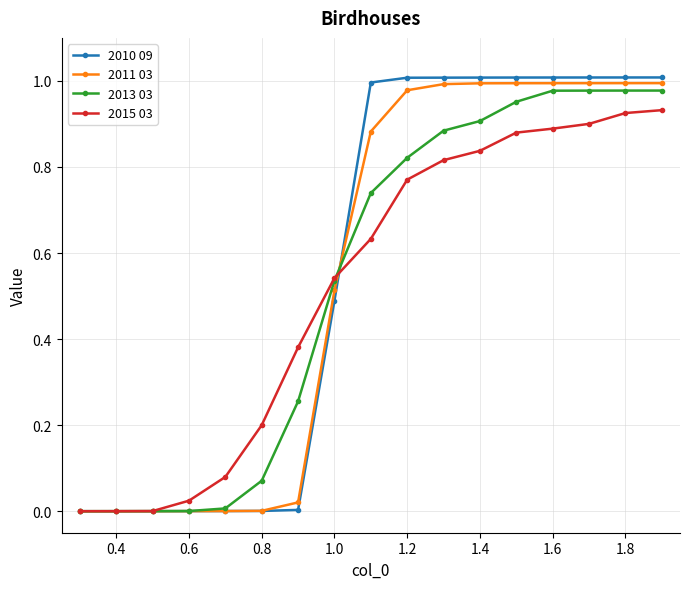

What are all the series names shown in the legend?

2010 09, 2011 03, 2013 03, 2015 03